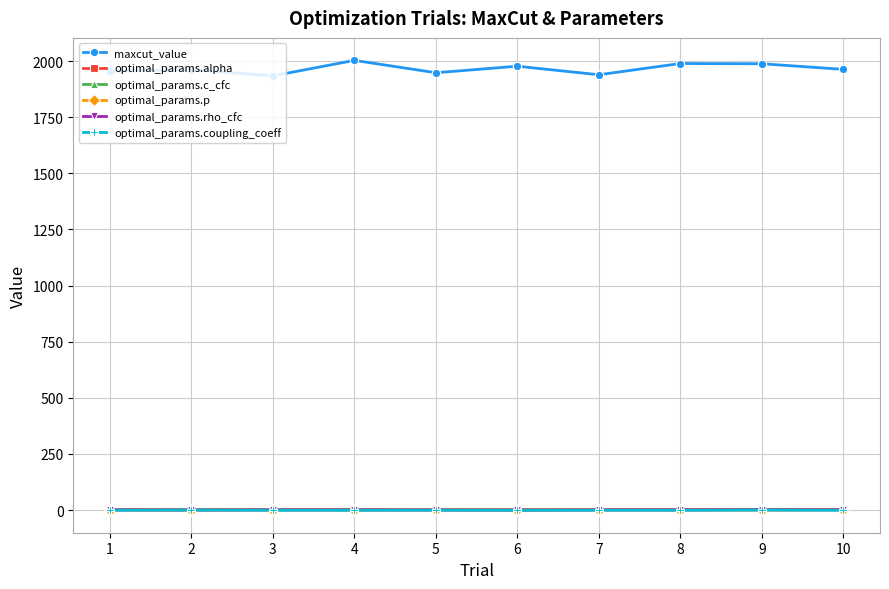

What is the value of the maxcut_value point at the 5th from the left?

1948.0